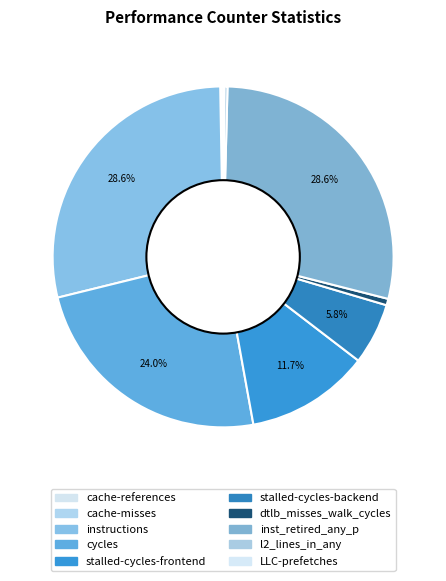

How many segments does this pie chart have?

10